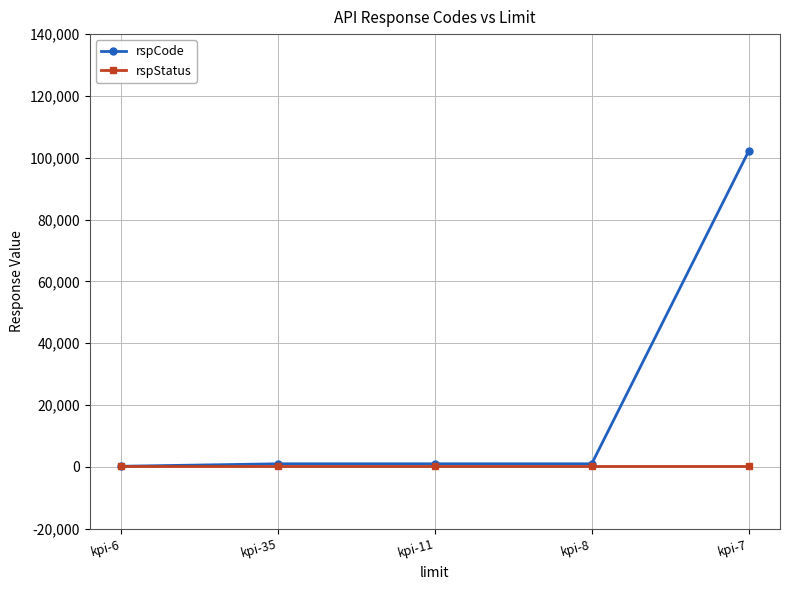

What is the difference between the highest and lowest values at kpi-35?

801